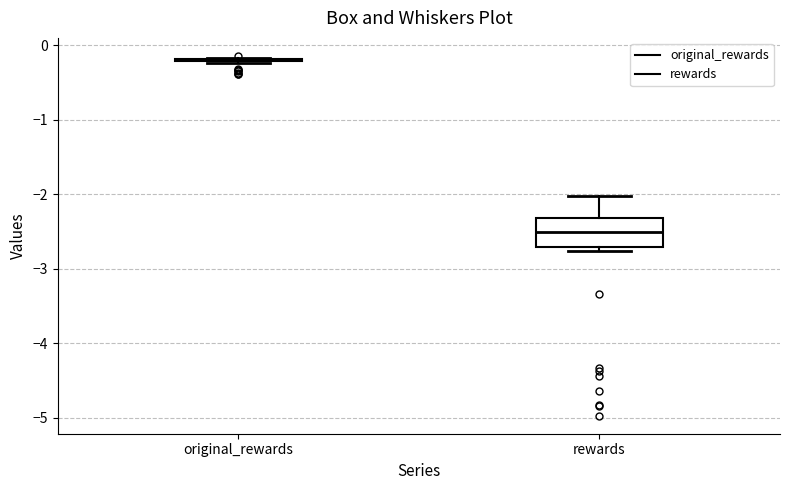

Comparing the boxes themselves (not the whiskers), which one is the tallest?

rewards